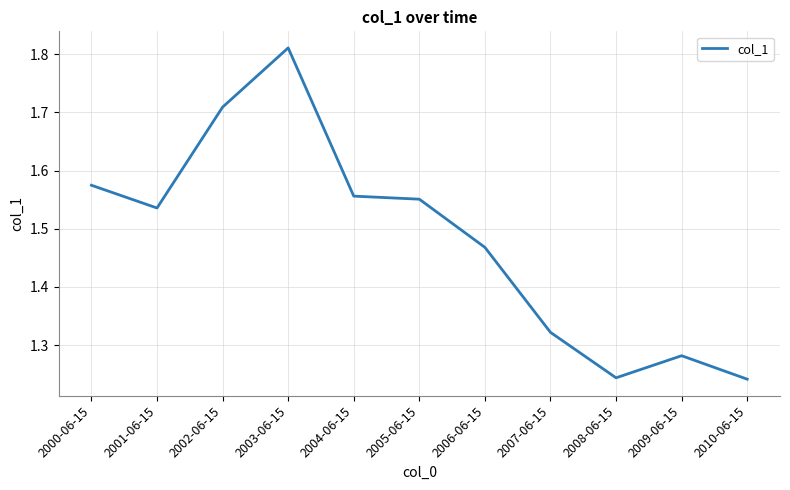

True or false: the data shows 0.7 at 2001-06-15.

False